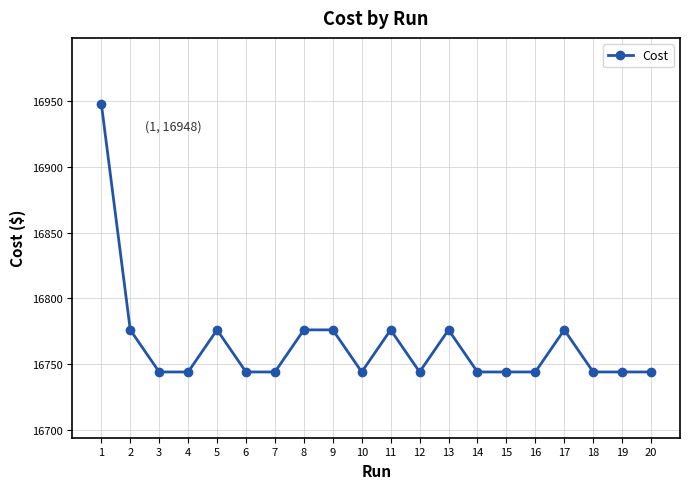

What is the sum of the values at 8 and 10?

33520.0